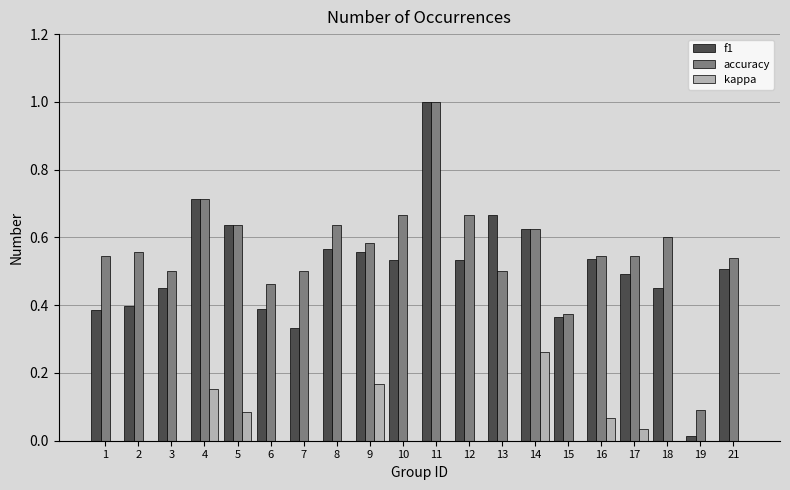

Rank the series at 11 from lowest to highest value.

kappa, f1, accuracy